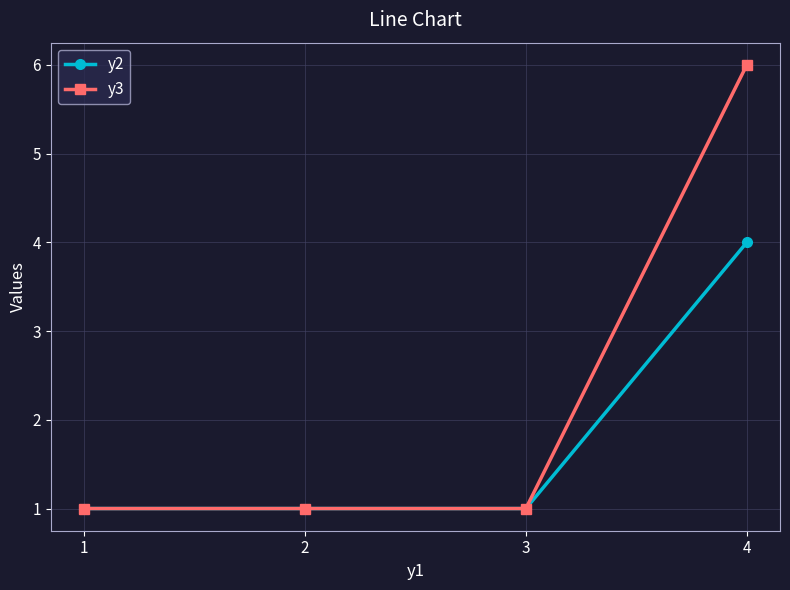

Read the y3 value at 1.

1